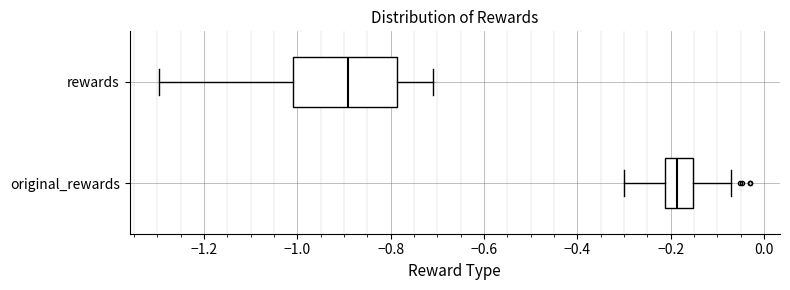

Where does the left whisker of the box for original_rewards end on the x-axis? The values are not printed on the chart, so give them approximately, as read against the axis.

-0.30